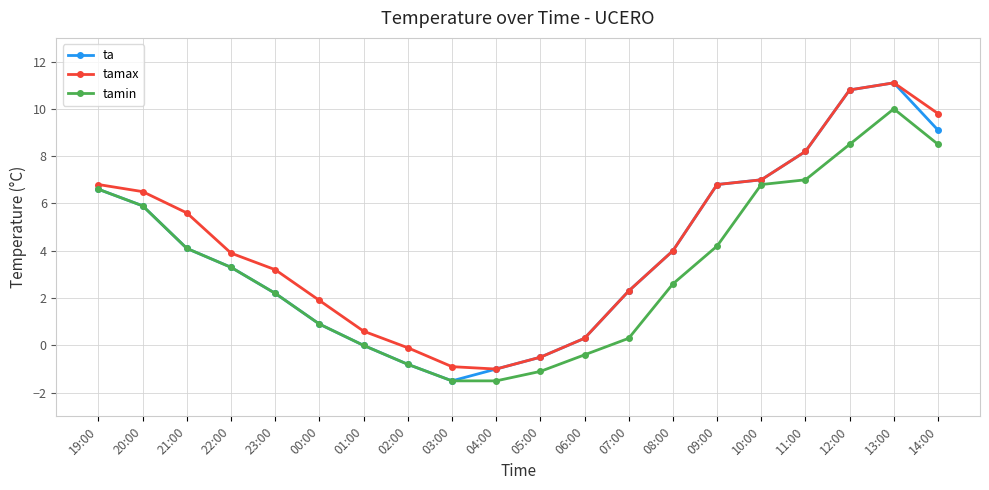

Count the number of categories in the chart.

20